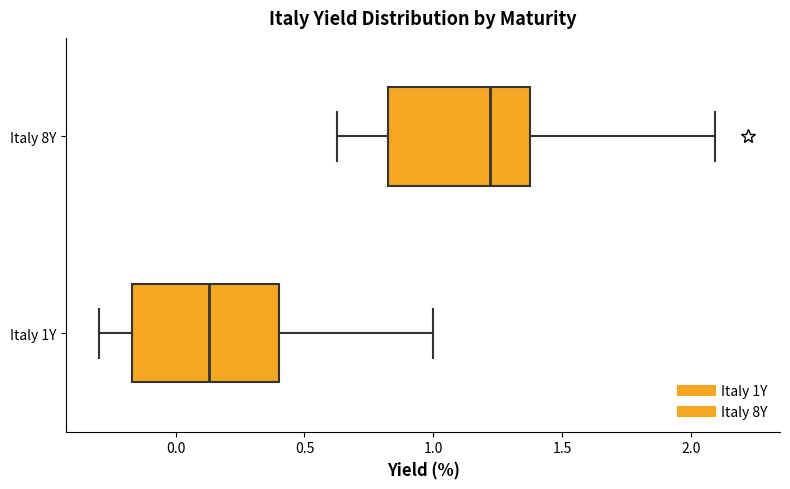

Reading bottom to top, transcribe this box plot: for each box, give where its median line is, the range the box spans, and where its two whiskers end, as read against the x-axis. The values are not printed on the chart, so give them approximately, as read against the axis.

Italy 1Y: median 0.15, box -0.15 to 0.40, whiskers -0.30 to 1.00
Italy 8Y: median 1.20, box 0.85 to 1.35, whiskers 0.65 to 2.10